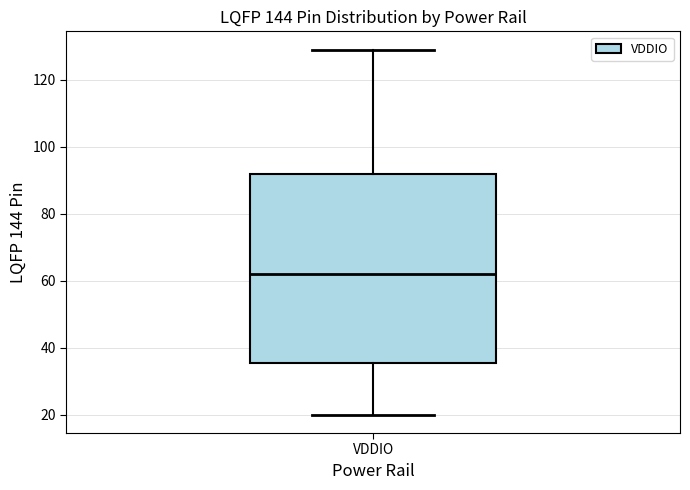

Where is the lower edge of the box for VDDIO on the y-axis? The values are not printed on the chart, so give them approximately, as read against the axis.

36